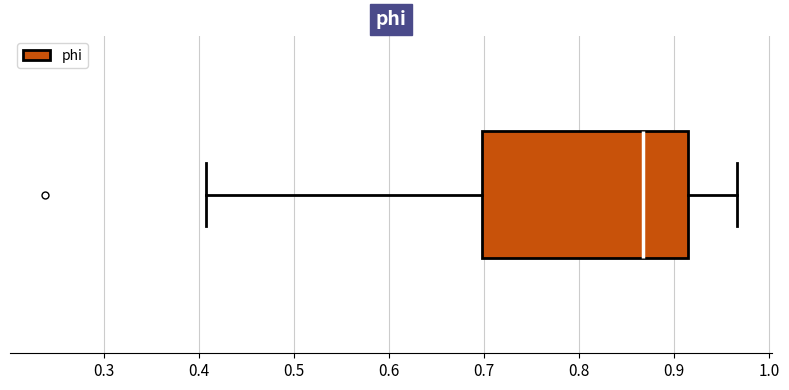

Read this box plot against the x-axis: the position of the median line, the range covered by the box, and the ends of both whiskers. The values are not printed on the chart, so give them approximately, as read against the axis.

median 0.87, box 0.70 to 0.91, whiskers 0.41 to 0.97